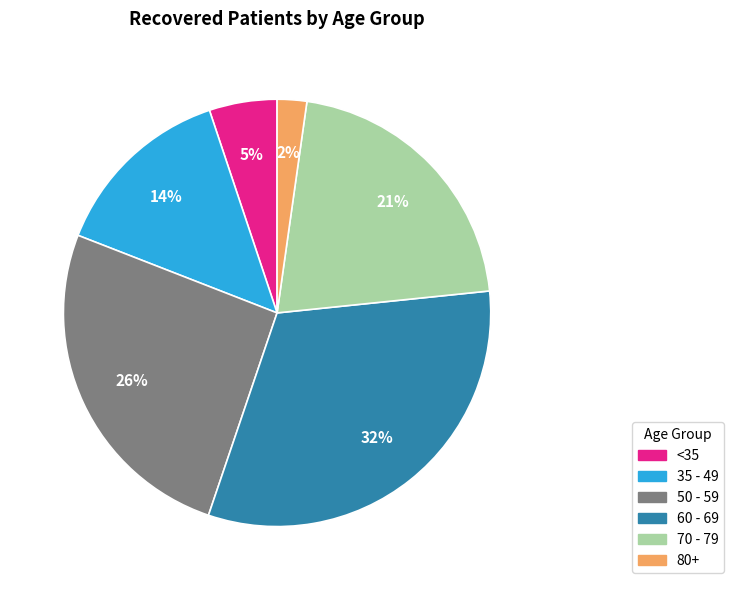

Count the number of slices in the pie.

6